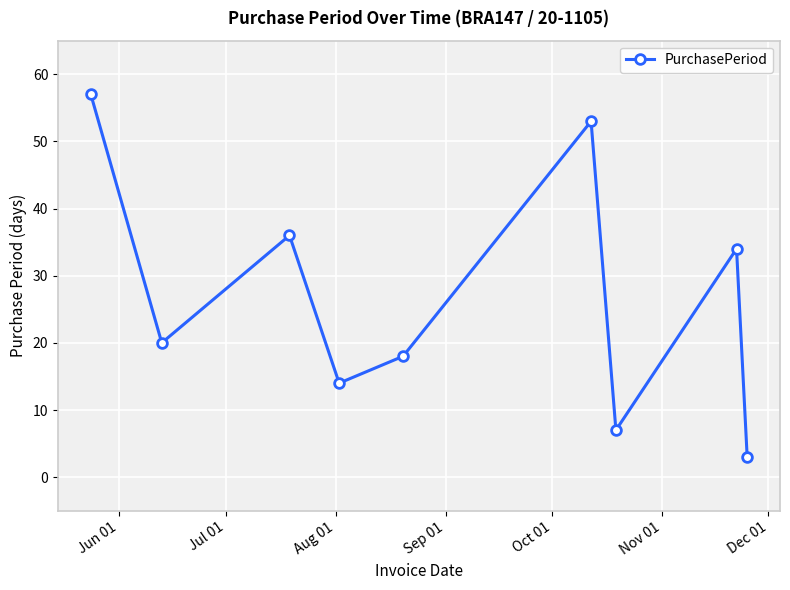

What is the greatest value displayed?

57